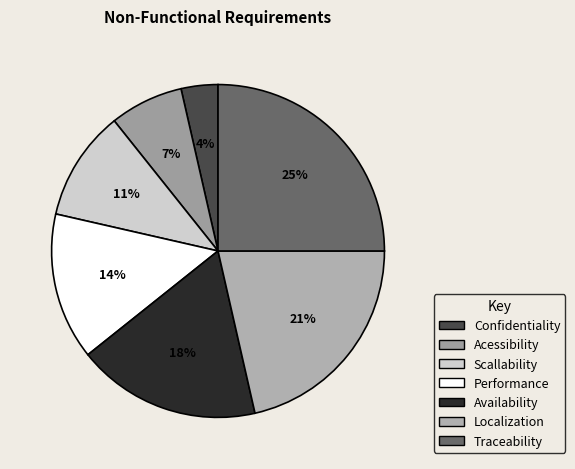

Rank the categories by value from lowest to highest.

Confidentiality, Acessibility, Scallability, Performance, Availability, Localization, Traceability